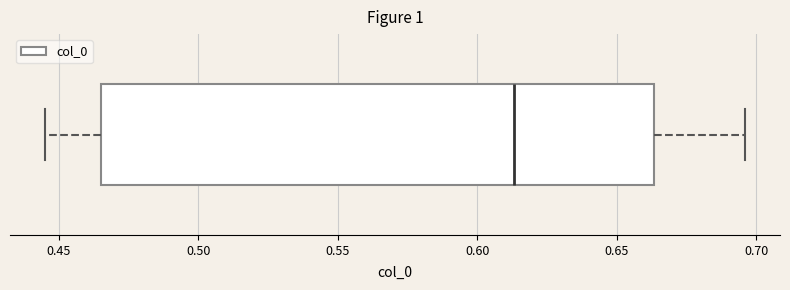

Read this box plot against the x-axis: the position of the median line, the range covered by the box, and the ends of both whiskers. The values are not printed on the chart, so give them approximately, as read against the axis.

median 0.615, box 0.465 to 0.665, whiskers 0.445 to 0.695